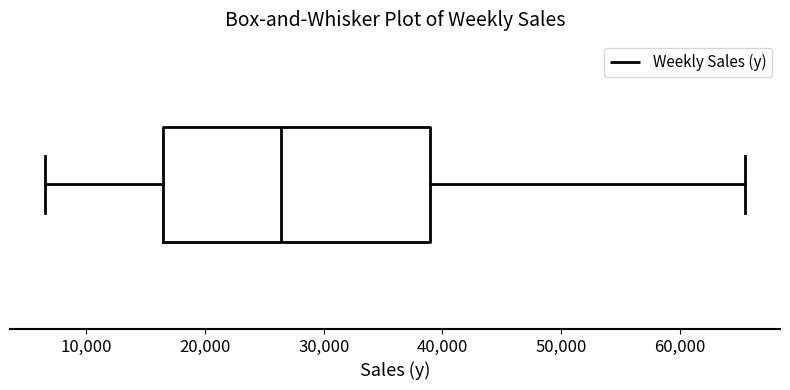

Read this box plot against the x-axis: the position of the median line, the range covered by the box, and the ends of both whiskers. The values are not printed on the chart, so give them approximately, as read against the axis.

median 26000, box 16000 to 39000, whiskers 7000 to 66000